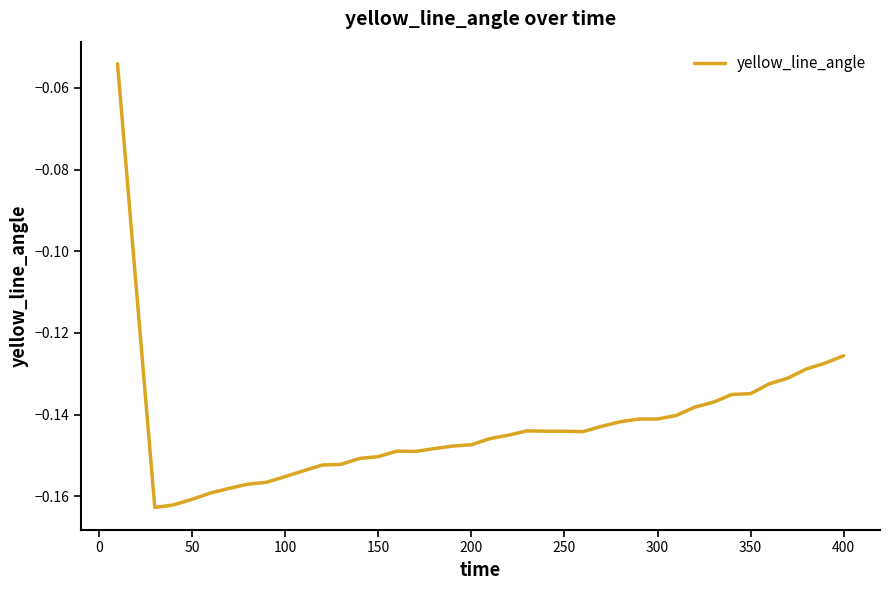

Count the number of data series in this chart.

1